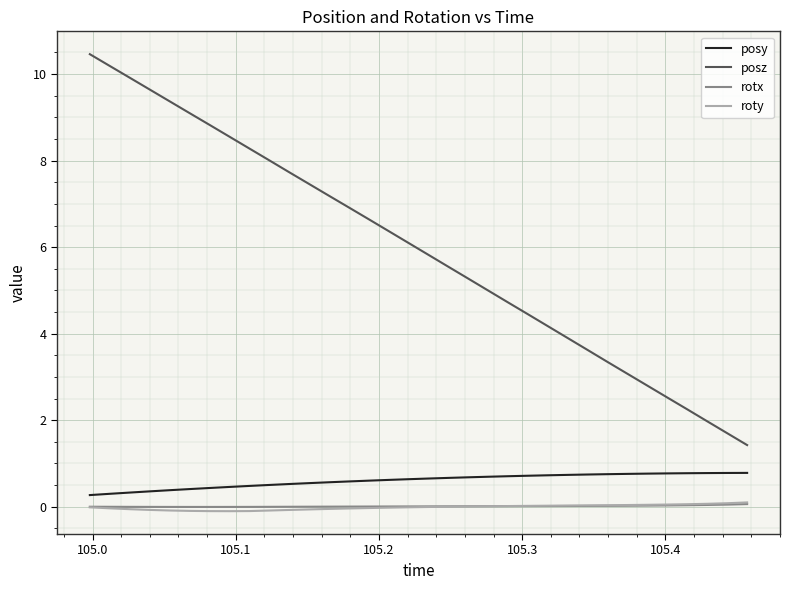

Which series has the largest total across all categories?

posz